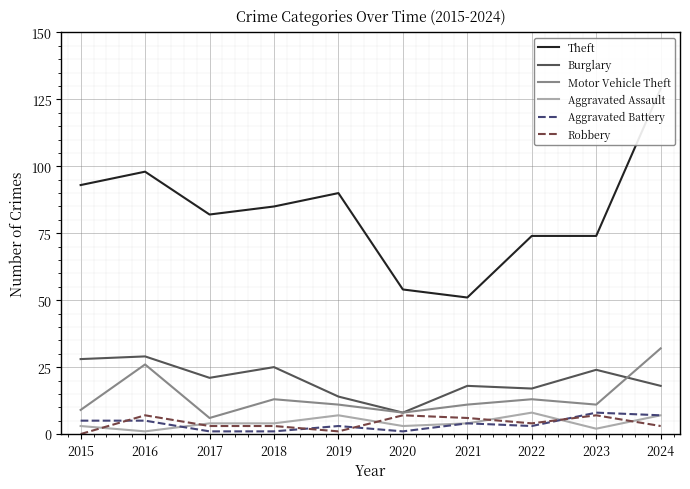

True or false: Aggravated Battery has a value of 8 at 2023.

True